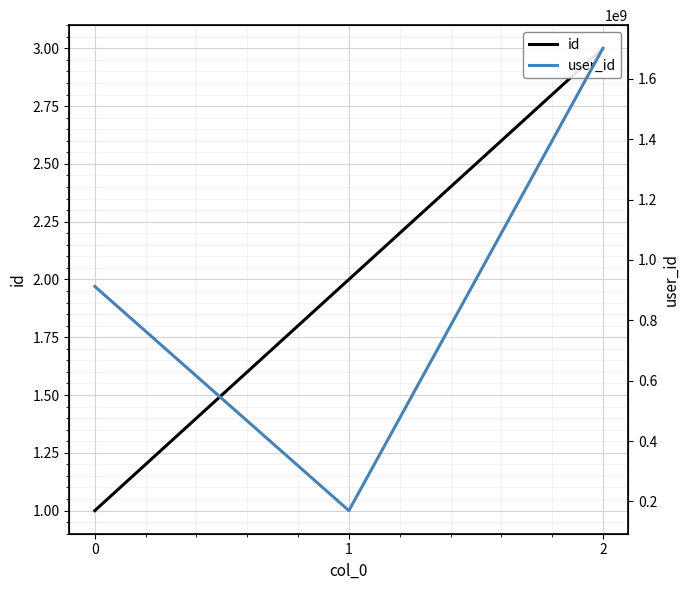

At which category is the sum across all series the highest?

2